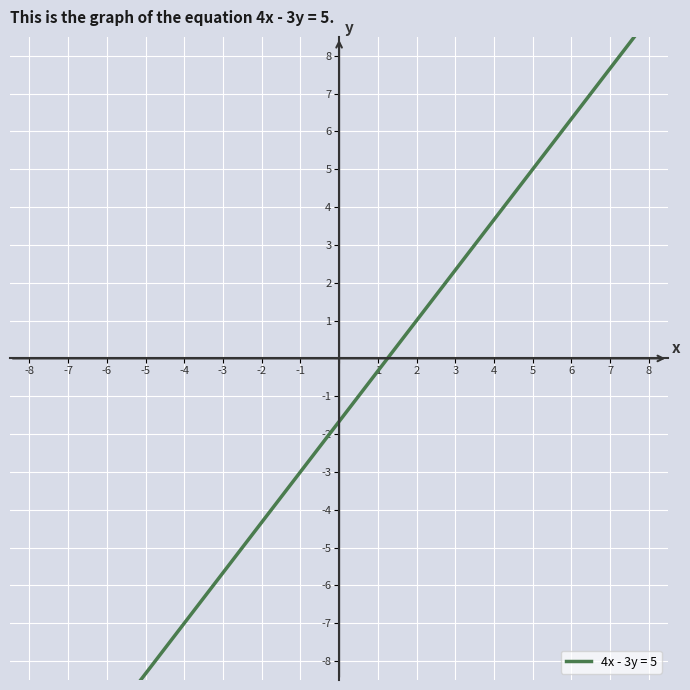

What is the change in value from -6 to 1?

+9.3